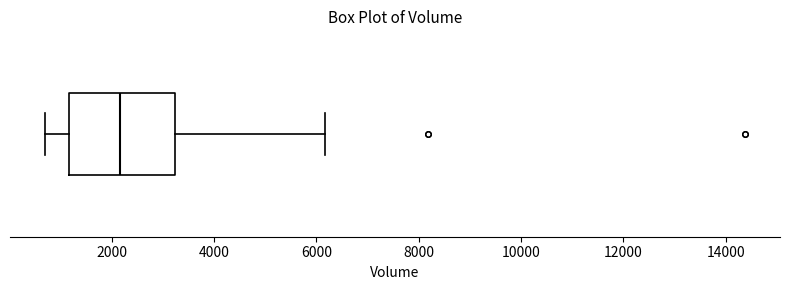

Read this box plot against the x-axis: the position of the median line, the range covered by the box, and the ends of both whiskers. The values are not printed on the chart, so give them approximately, as read against the axis.

median 2200, box 1200 to 3200, whiskers 600 to 6200